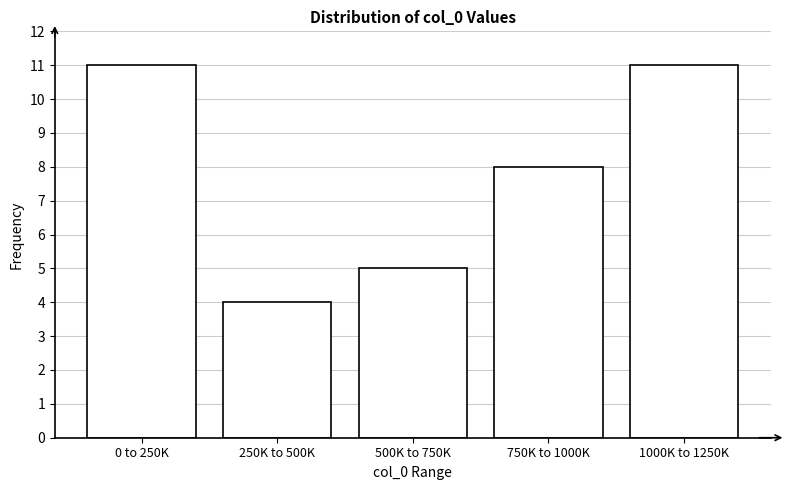

Reading left to right, what are all the values shown in this chart?

11	4	5	8	11